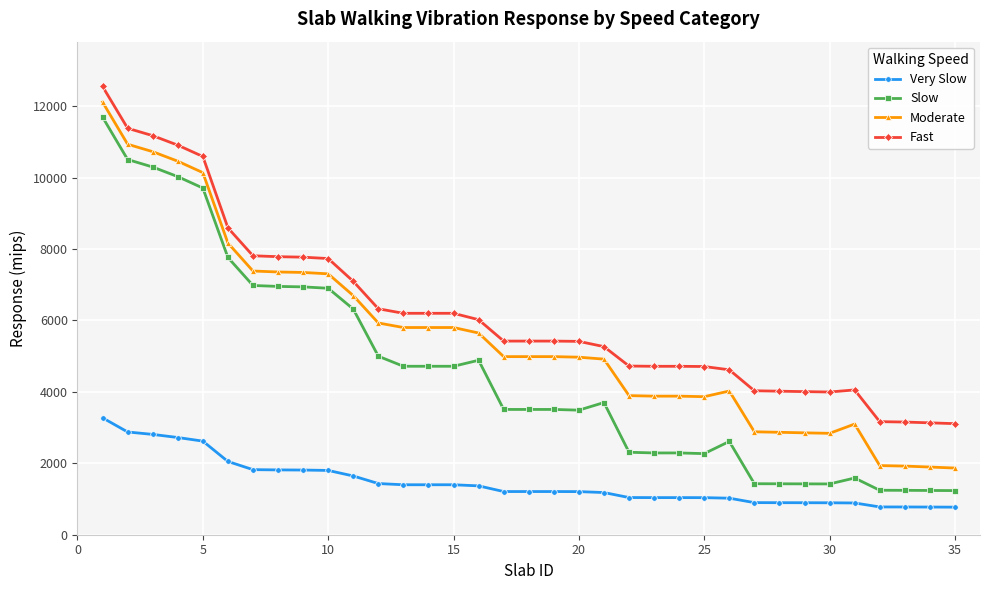

True or false: Fast has more than 0 points higher than both neighbors.

True